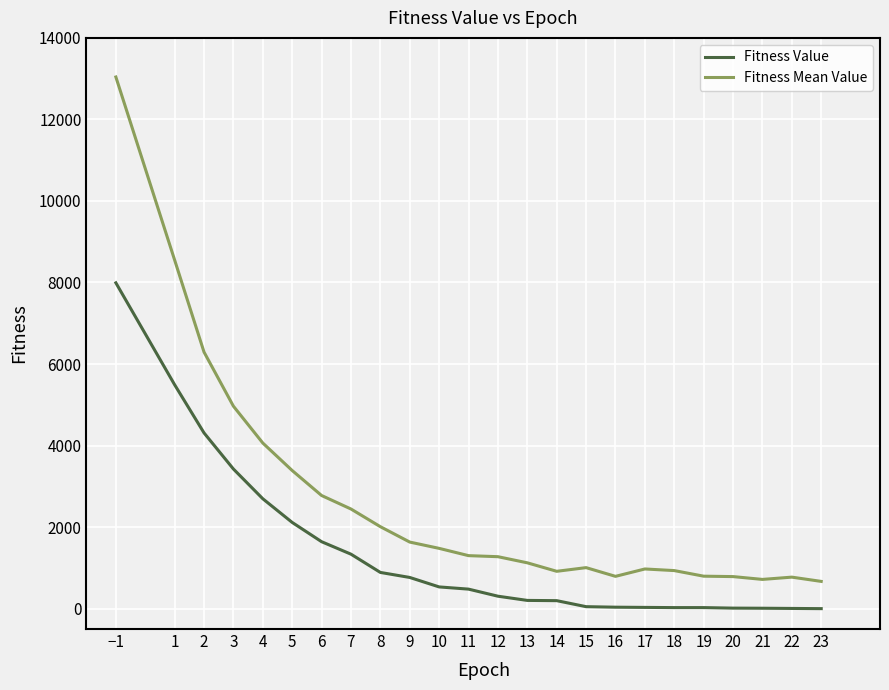

What are all the series names shown in the legend?

Fitness Value, Fitness Mean Value